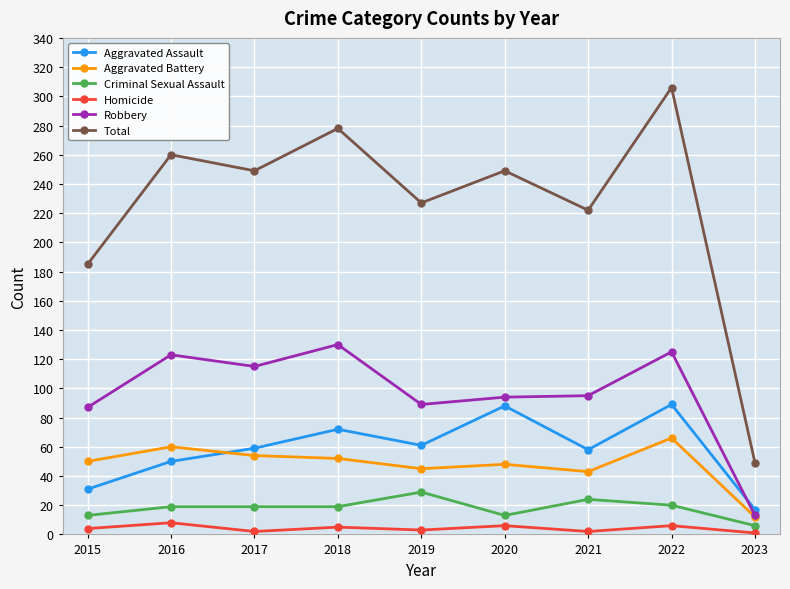

True or false: Homicide has a value of 6 at 2020.

True